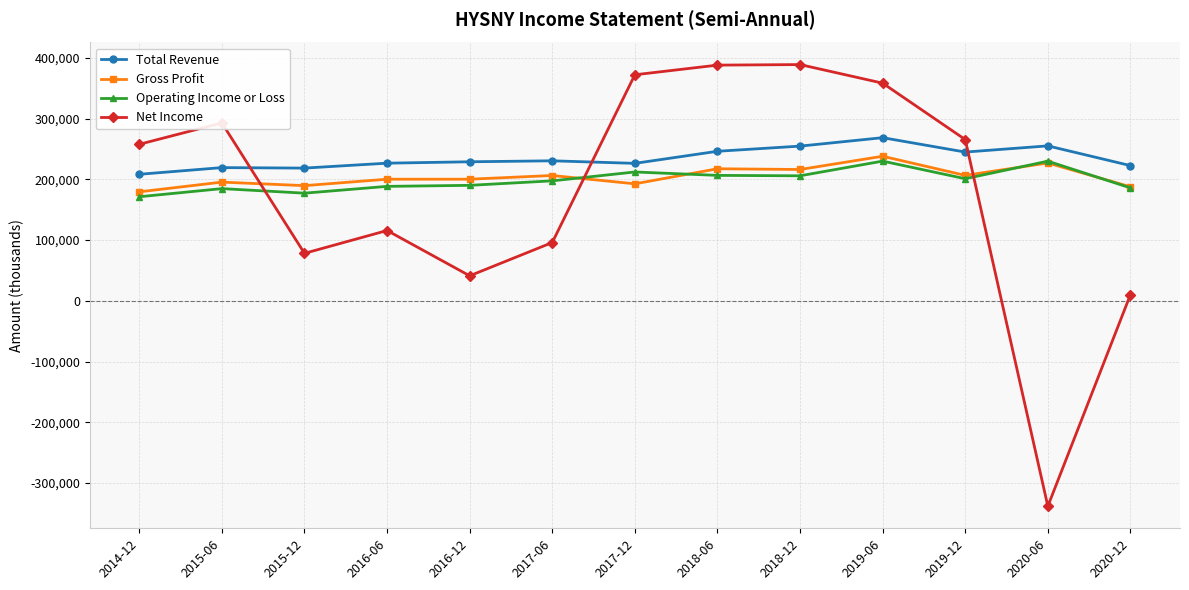

What are all the series names shown in the legend?

Total Revenue, Gross Profit, Operating Income or Loss, Net Income